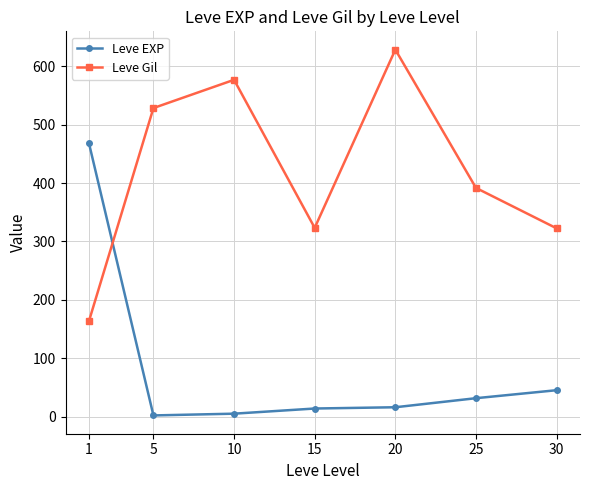

Read the Leve EXP value at 30.

45.5